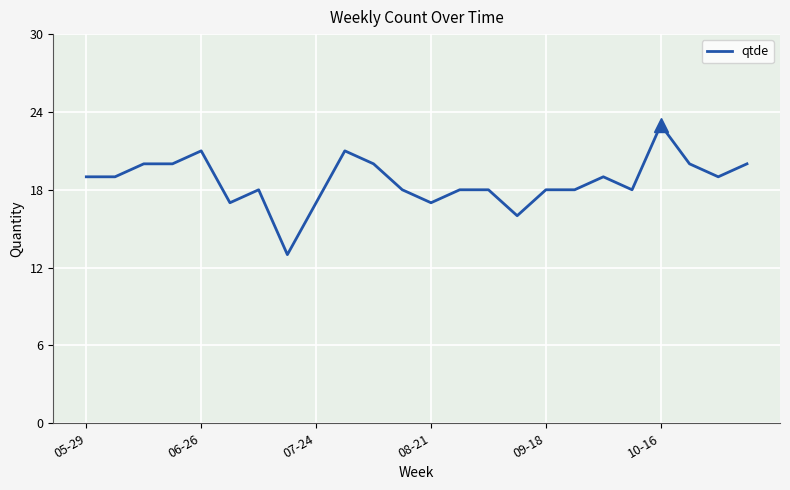

How many values are below 19?

12